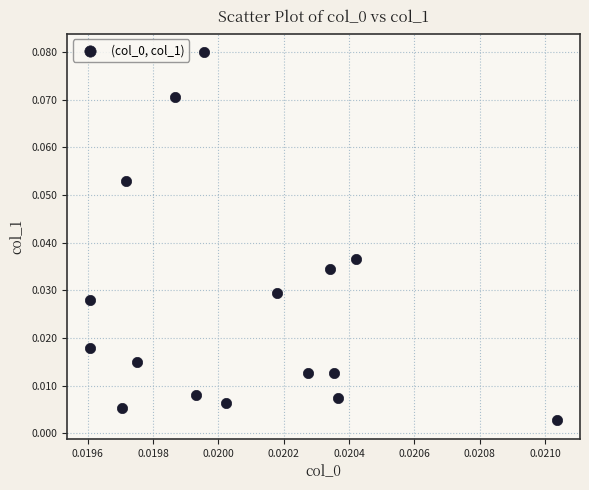

Count the number of points in this scatter plot.

16